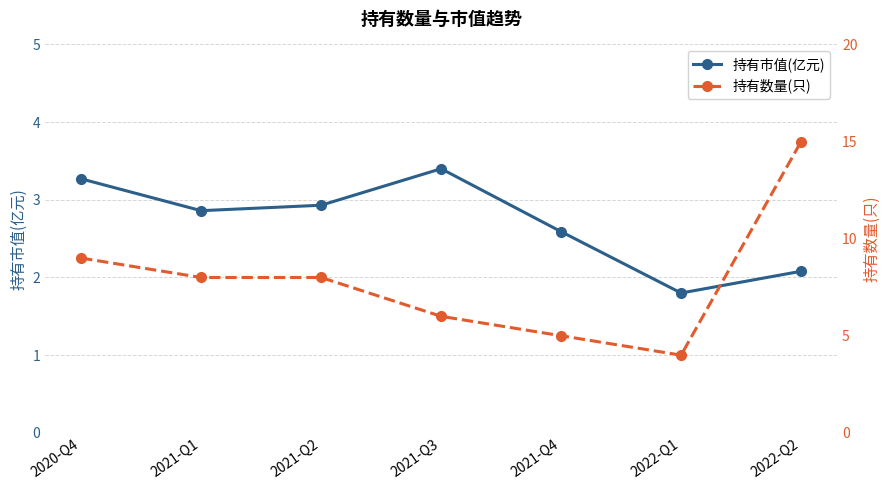

Reading right to left, extract all data points from this chart.

持有市值(亿元): 2.1	1.8	2.6	3.4	2.9	2.9	3.3
持有数量(只): 15.0	4.0	5.0	6.0	8.0	8.0	9.0